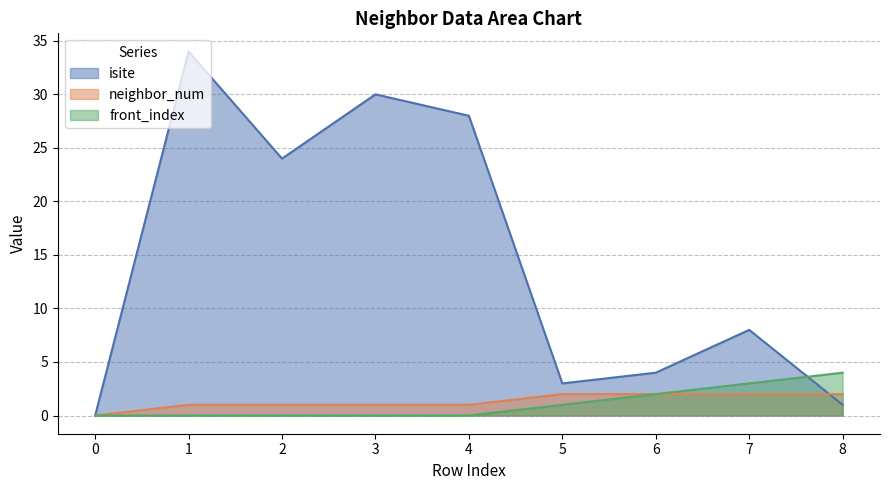

After their last crossing, which series has the higher values: front_index or isite?

front_index